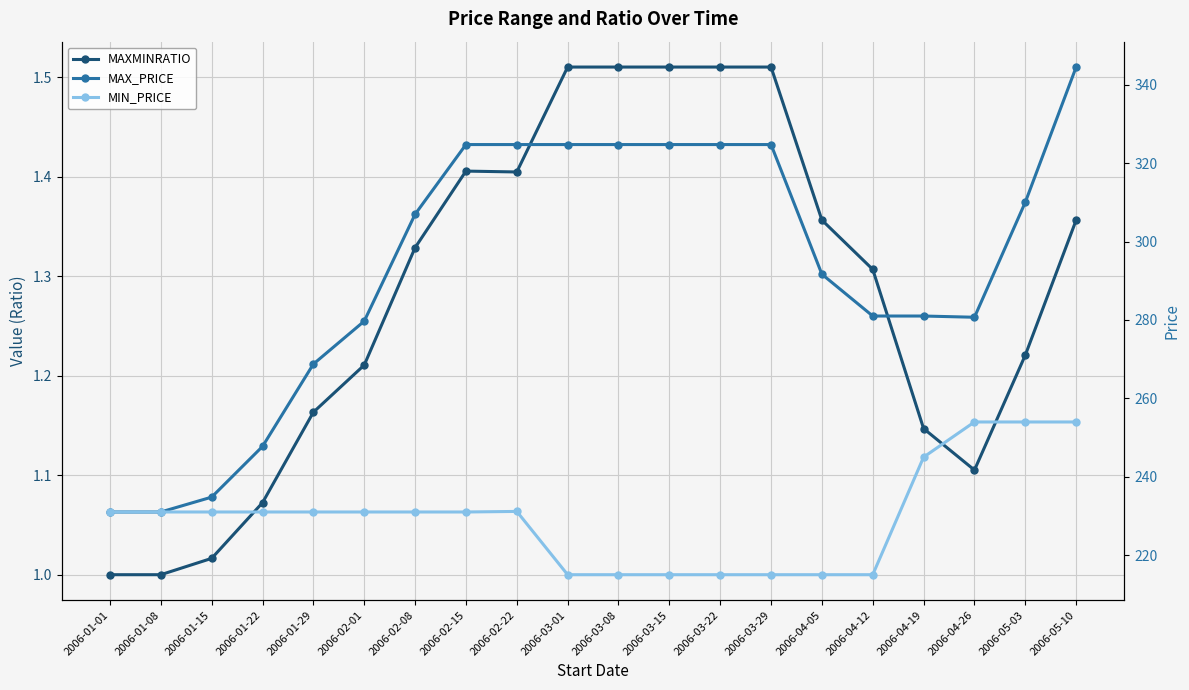

True or false: MAX_PRICE and MIN_PRICE cross at least once.

False